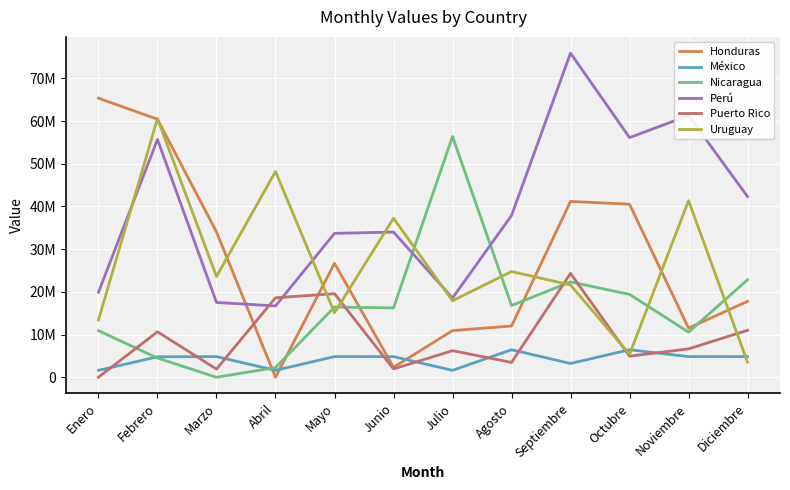

How many interior local peaks does the Puerto Rico series have?

4